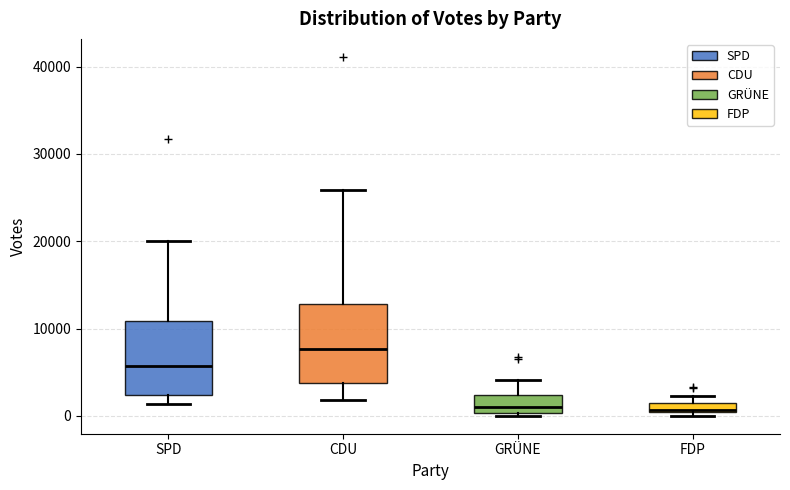

Where does the median line of the box for SPD sit on the y-axis? The values are not printed on the chart, so give them approximately, as read against the axis.

6000